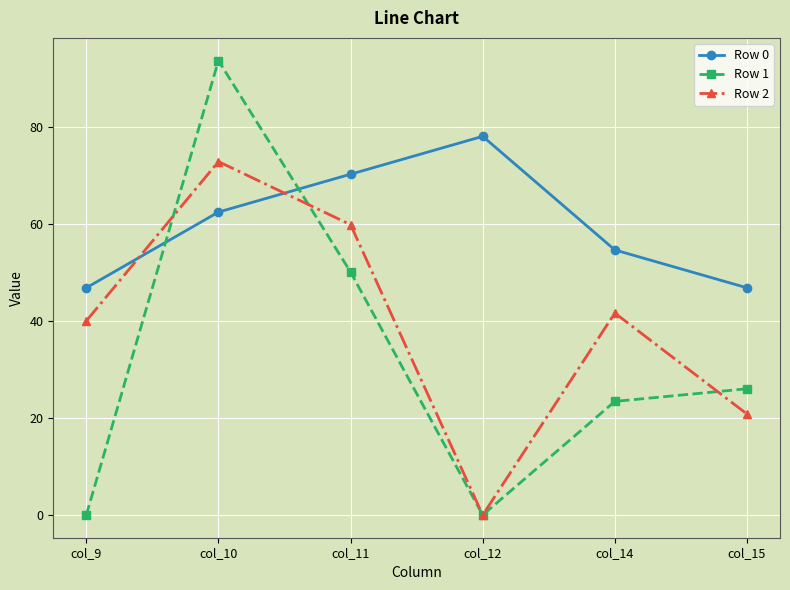

At which label does Row 1 reach its peak?

col_10